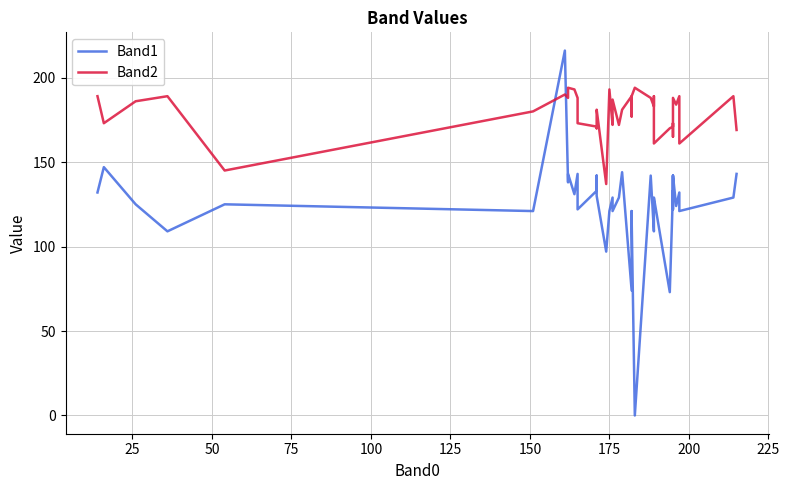

Between 125 and 25, which is larger?

25